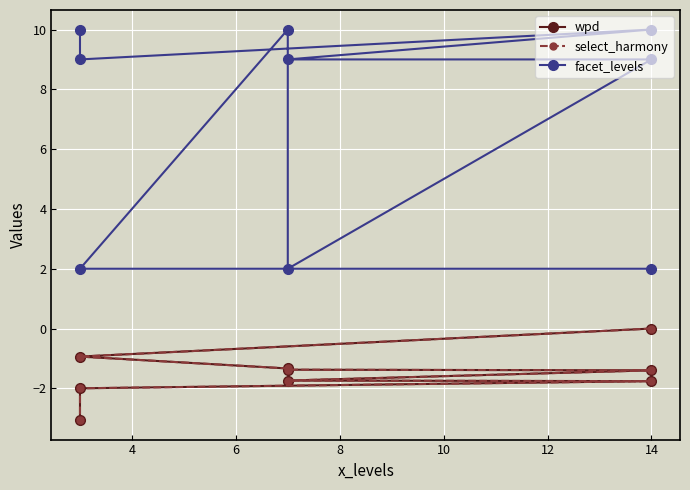

What are all the series names shown in the legend?

wpd, select_harmony, facet_levels